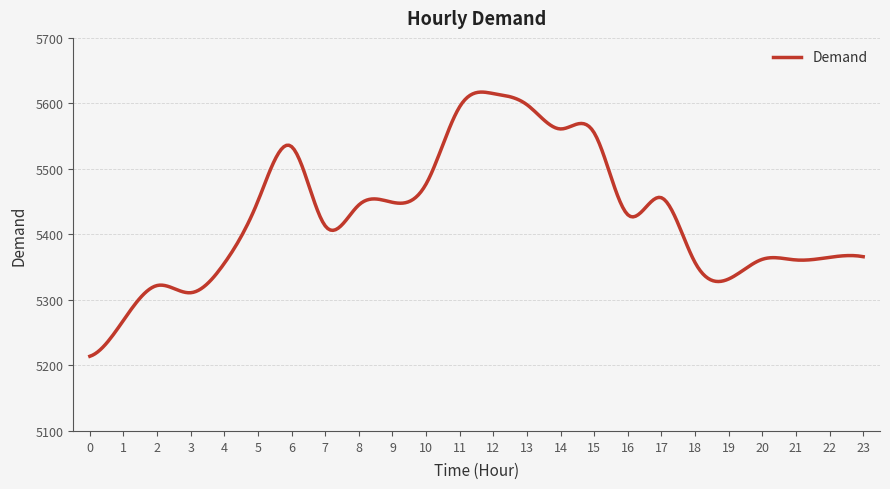

What is the smallest value displayed?

5214.0